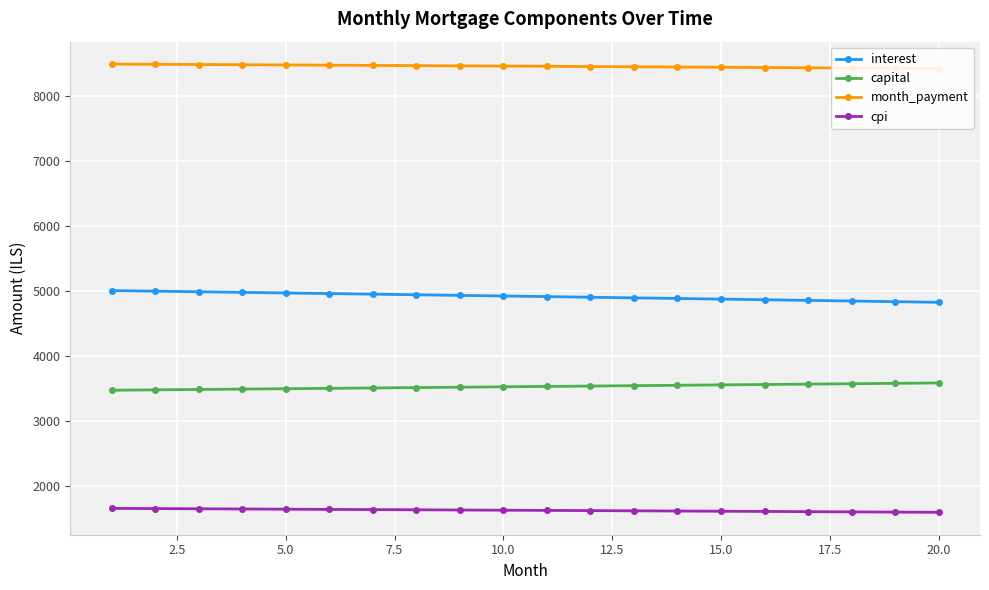

How many lines are shown in the chart?

4